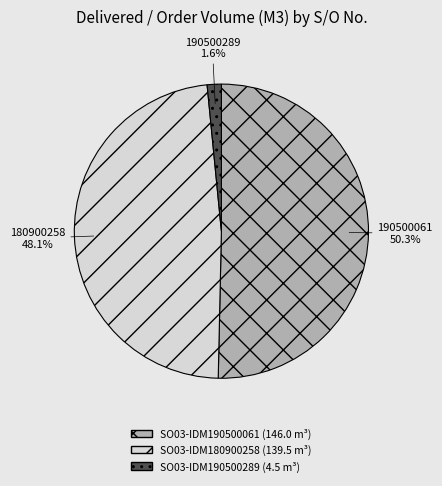

To the nearest percent, what is the combined percentage of SO03-IDM180900258 and SO03-IDM190500289?

50%